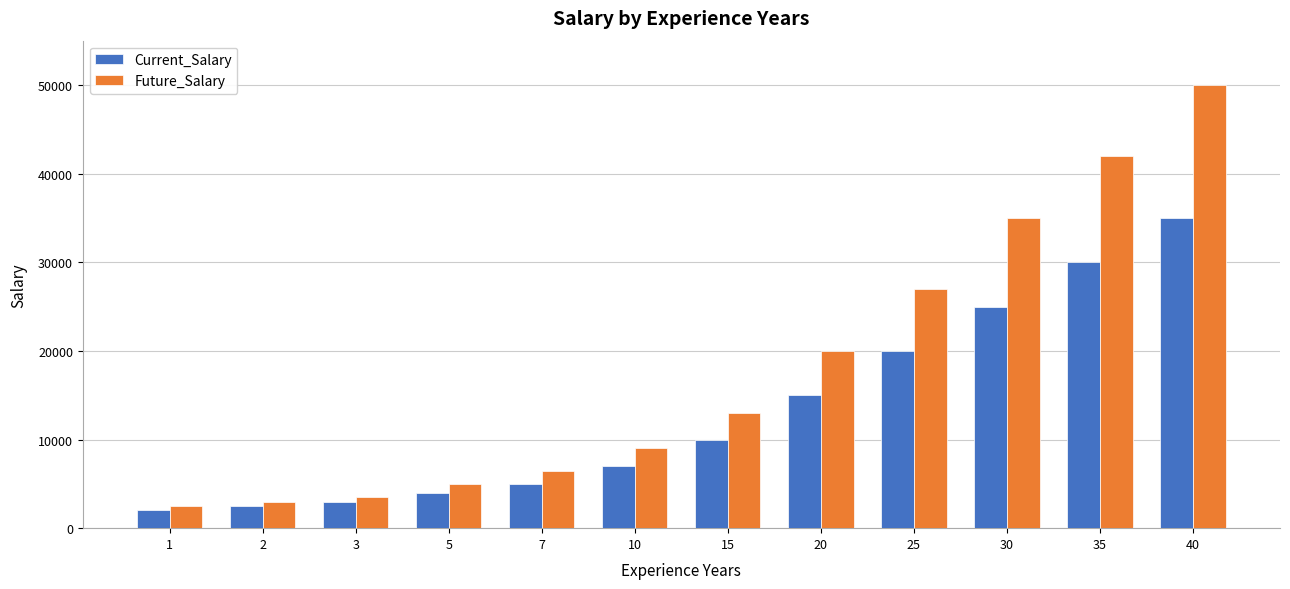

List the labels in order of Current_Salary value, largest first.

40, 35, 30, 25, 20, 15, 10, 7, 5, 3, 2, 1